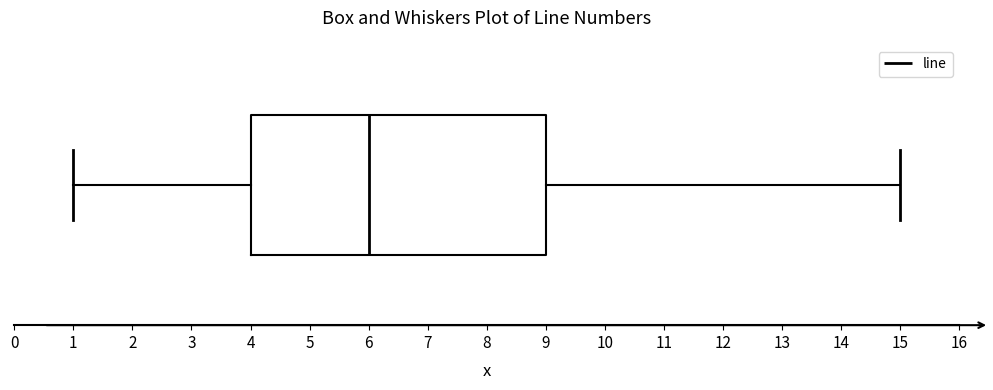

Read this box plot against the x-axis: the position of the median line, the range covered by the box, and the ends of both whiskers. The values are not printed on the chart, so give them approximately, as read against the axis.

median 6, box 4 to 9, whiskers 1 to 15